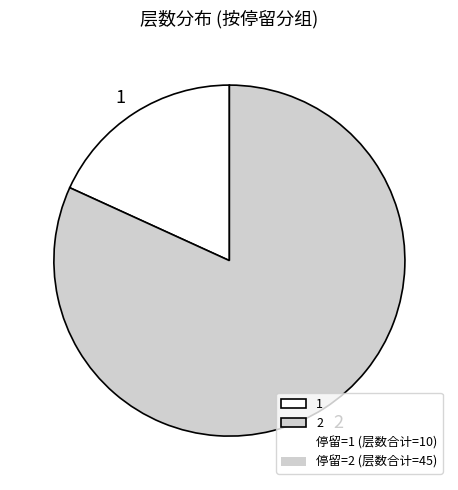

Approximately how many times larger is the value at 2 compared to 1?

4.5